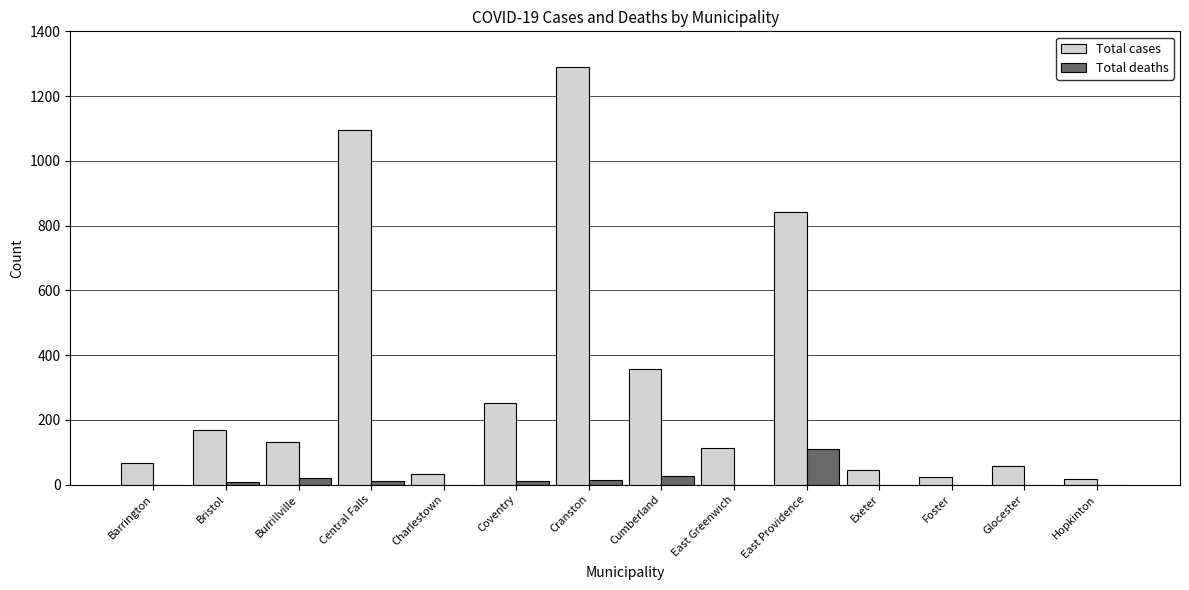

How many groups of bars are there?

14